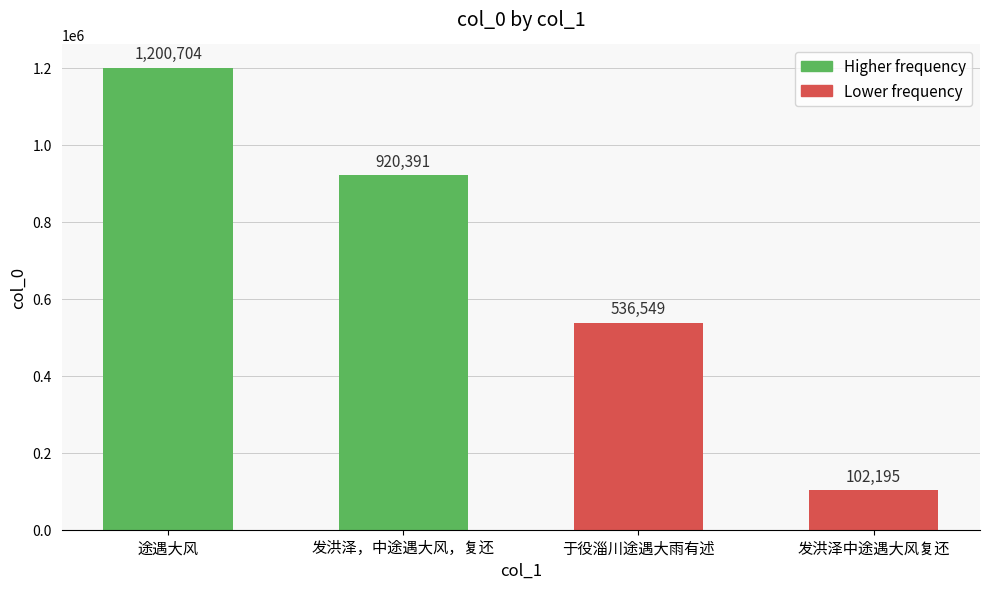

Reading left to right, extract all data points from this chart.

1200704	920391	536549	102195